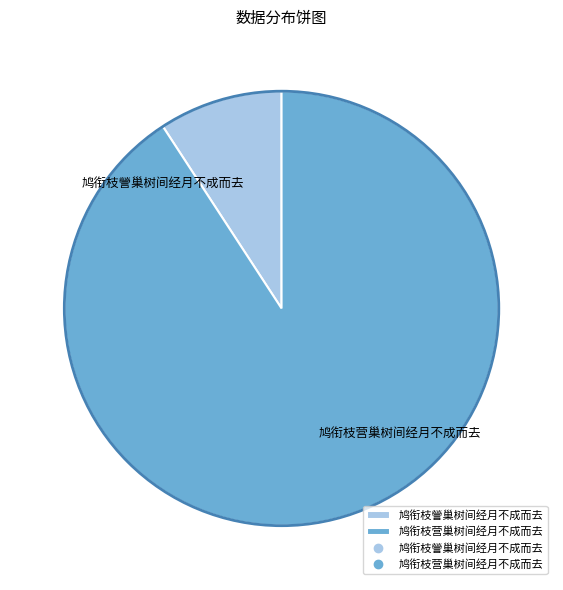

True or false: 鸠衔枝营巢树间经月不成而去 accounts for 84% of the total.

False